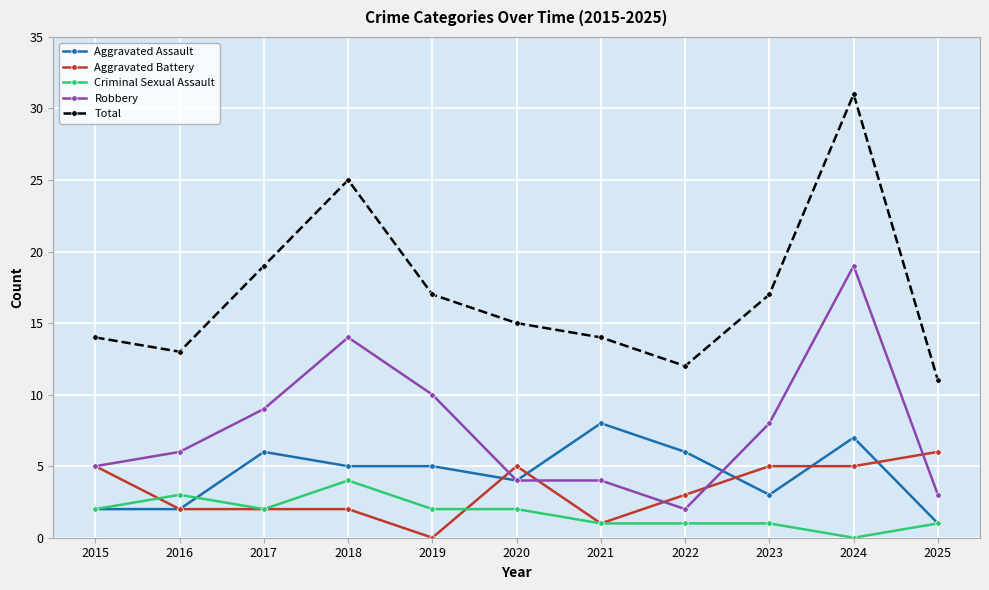

What is the value of the Aggravated Assault point at the 9th from the left?

3